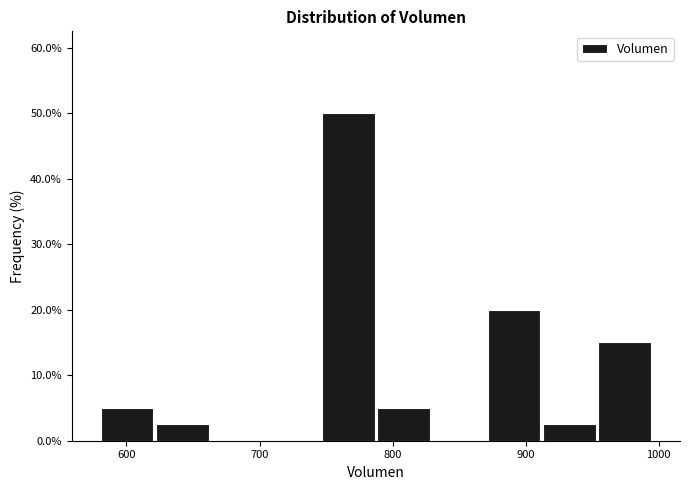

How tall is the bar that spans 870 to 910 on the x-axis? Neither the bar edges nor the heights are printed on the chart, so give them approximately, as read against the axes.

20